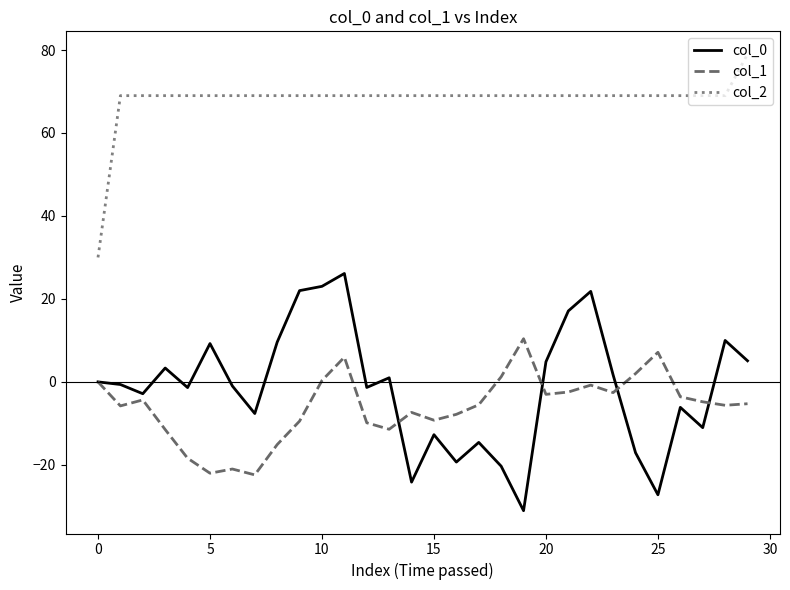

Which series has the largest total across all categories?

col_2